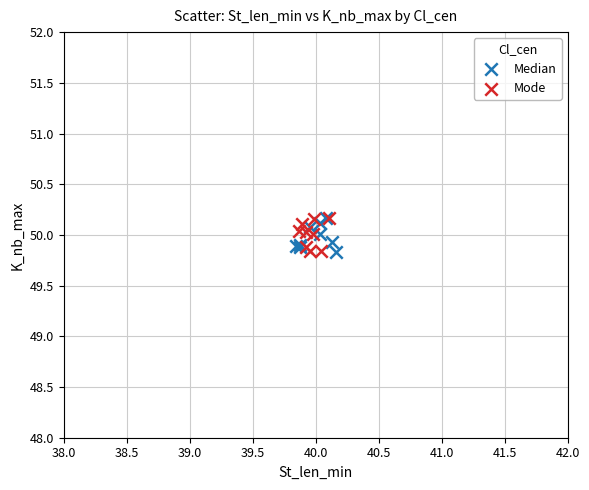

What are all the series names shown in the legend?

Median, Mode